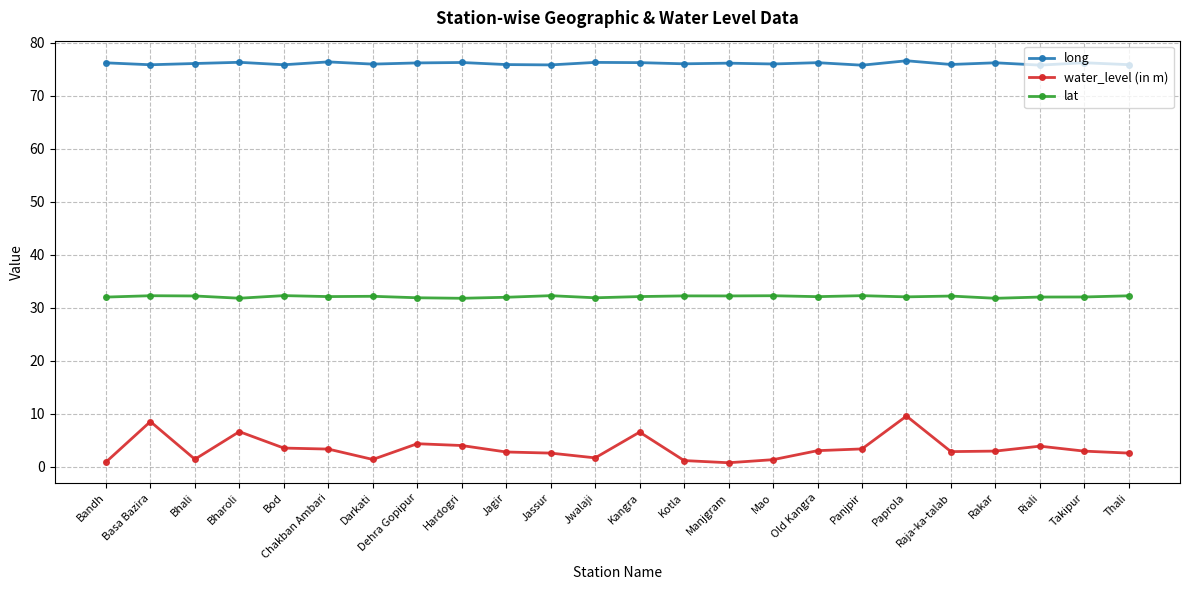

What is the minimum value for long?

75.8